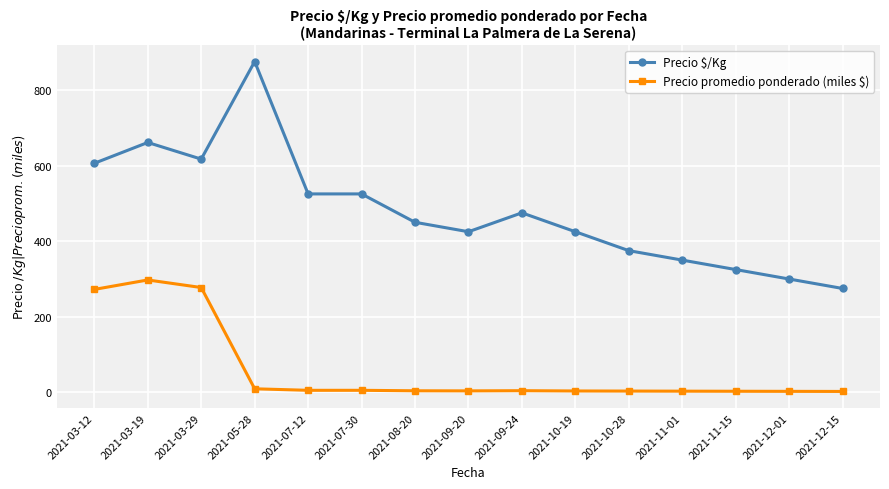

What is the sum of all Precio promedio ponderado (miles $) values?

902.5